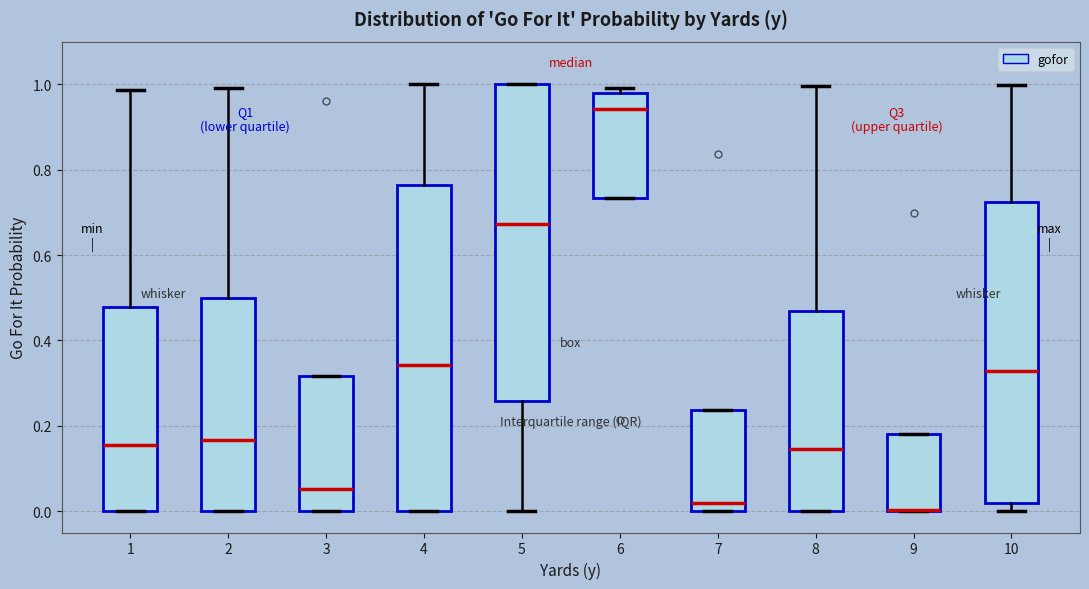

Where is the upper edge of the box at x = 6 on the y-axis? The values are not printed on the chart, so give them approximately, as read against the axis.

0.98